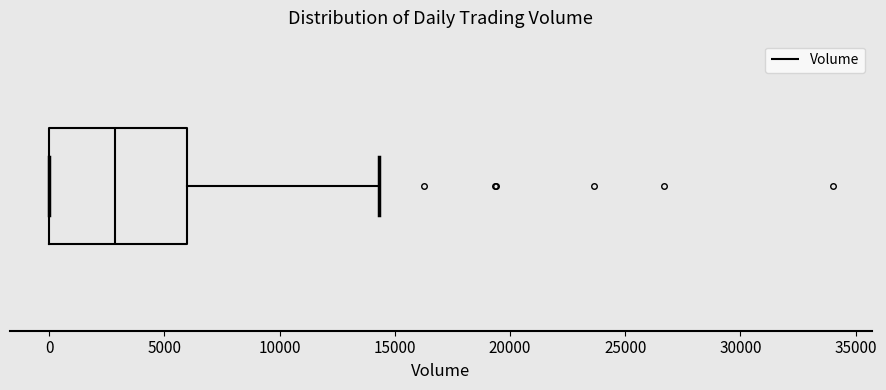

Read this box plot against the x-axis: the position of the median line, the range covered by the box, and the ends of both whiskers. The values are not printed on the chart, so give them approximately, as read against the axis.

median 3000, box 0 to 6000, whiskers 0 to 14500